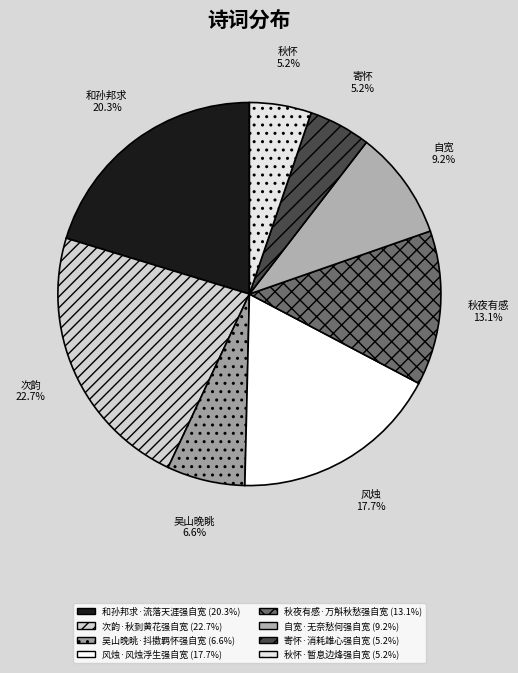

Rank the categories by value from lowest to highest.

秋怀·暂息边烽强自宽, 寄怀·消耗雄心强自宽, 吴山晚眺·抖擞羁怀强自宽, 自宽·无奈愁何强自宽, 秋夜有感·万斛秋愁强自宽, 风烛·风烛浮生强自宽, 和孙邦求·流落天涯强自宽, 次韵·秋到黄花强自宽